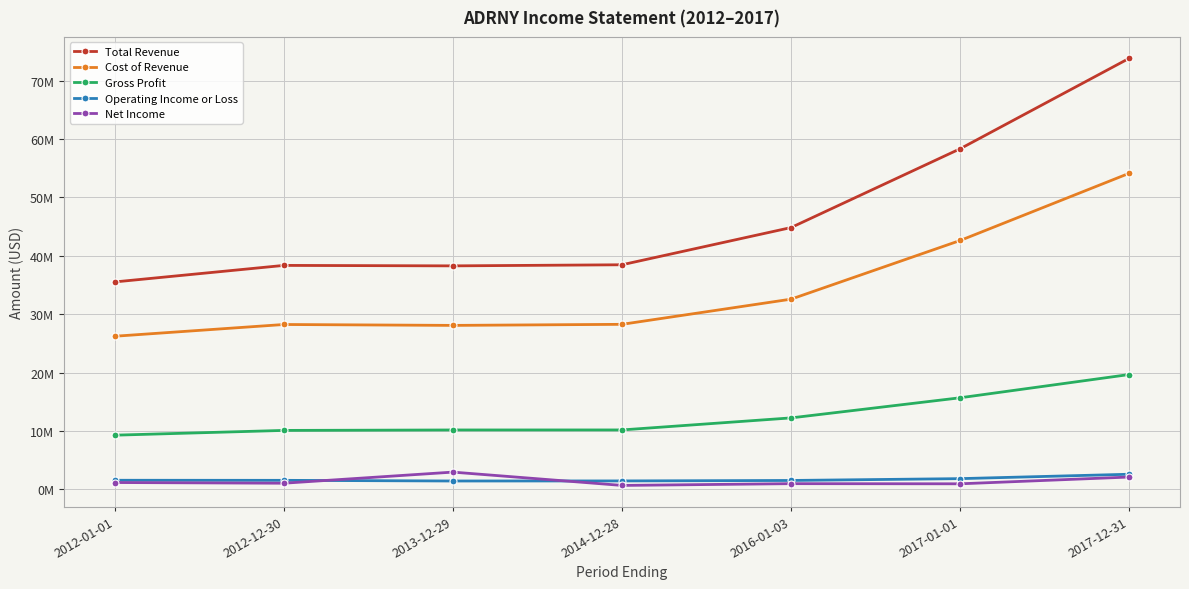

What is the label of the 7th point from the right?

2012-01-01